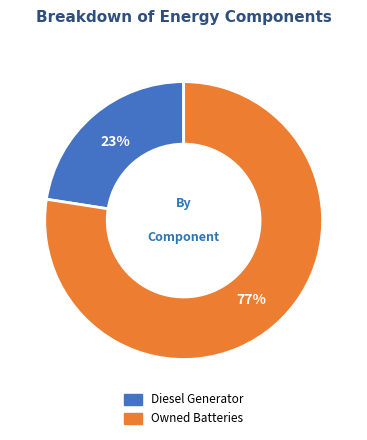

Which slice is the largest?

Owned Batteries